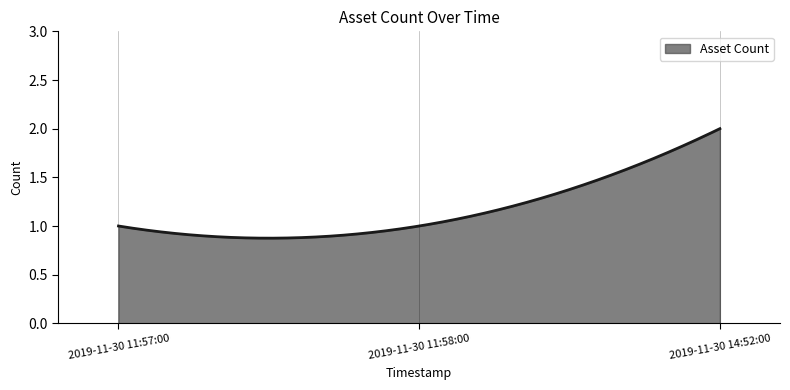

Does the chart display data point markers on the line(s)?

No